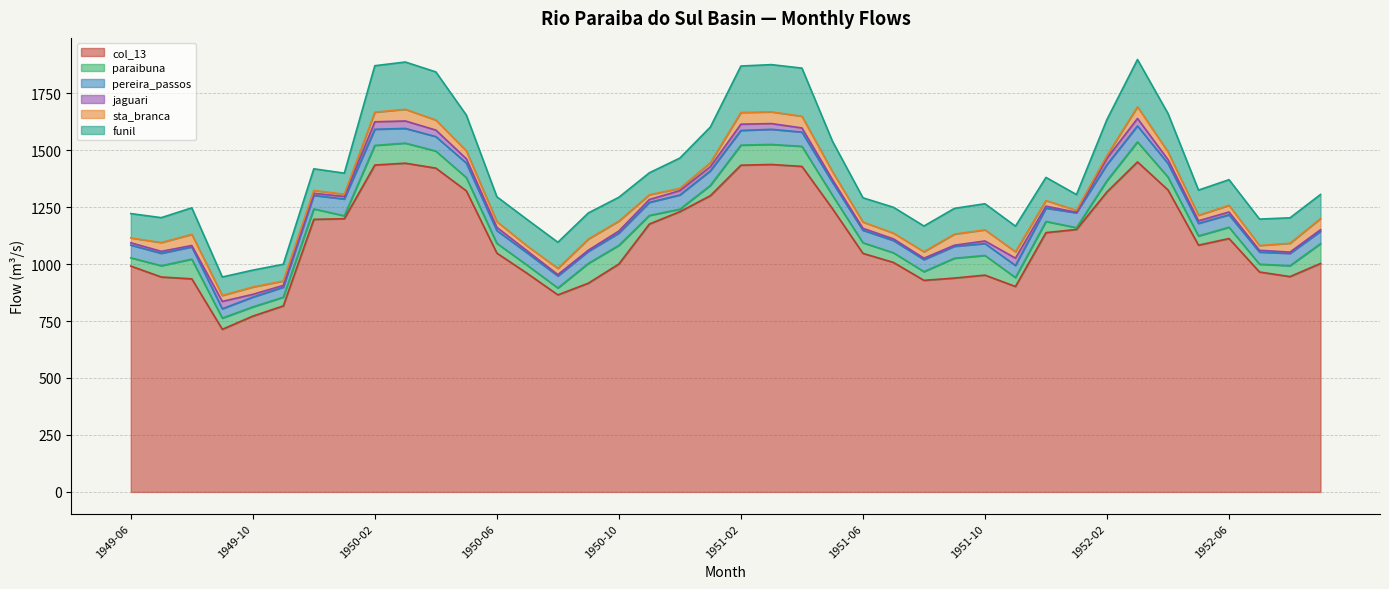

What is the difference between the maximum and minimum values in the paraibuna series?

80.1